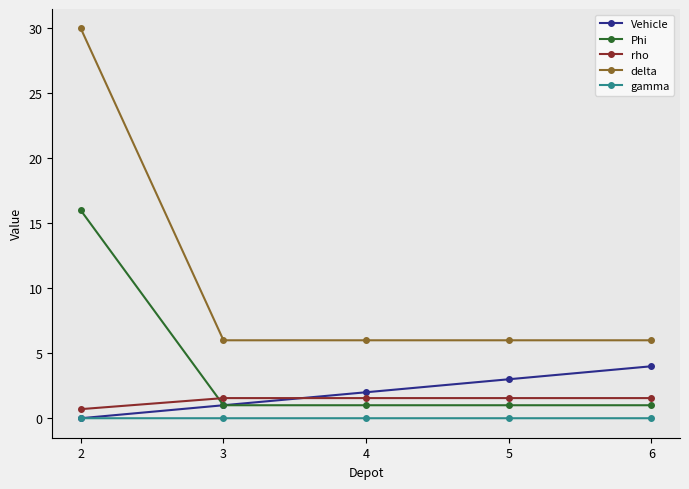

Which series has the largest range (max minus min)?

delta